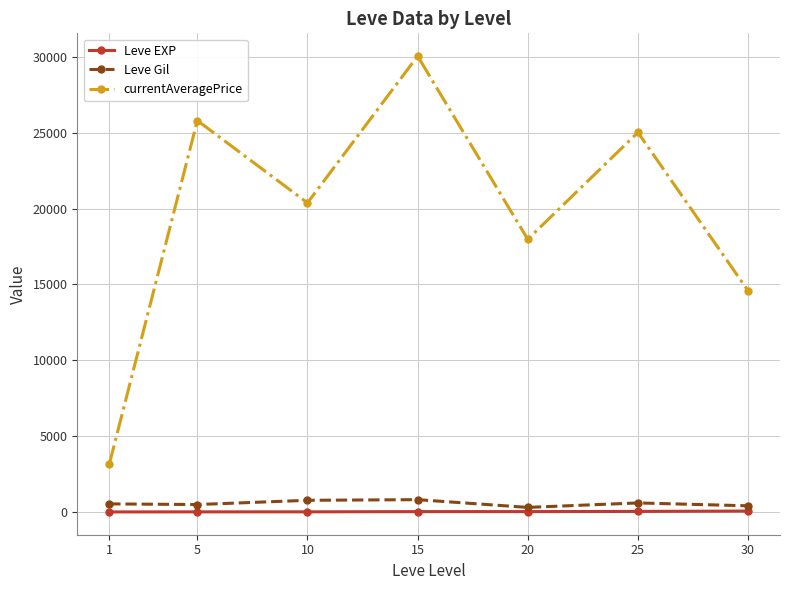

True or false: currentAveragePrice has more than 1 points higher than both neighbors.

True